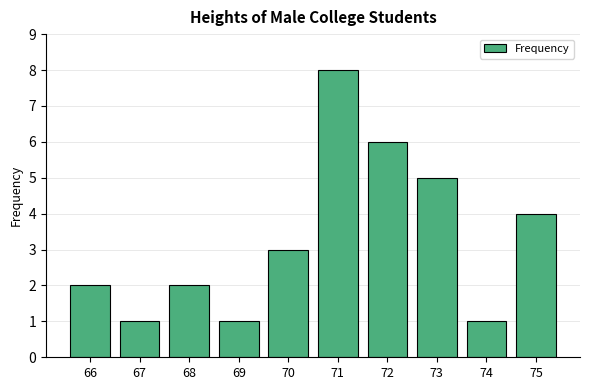

Reading right to left, transcribe all the data shown in this chart.

4	1	5	6	8	3	1	2	1	2